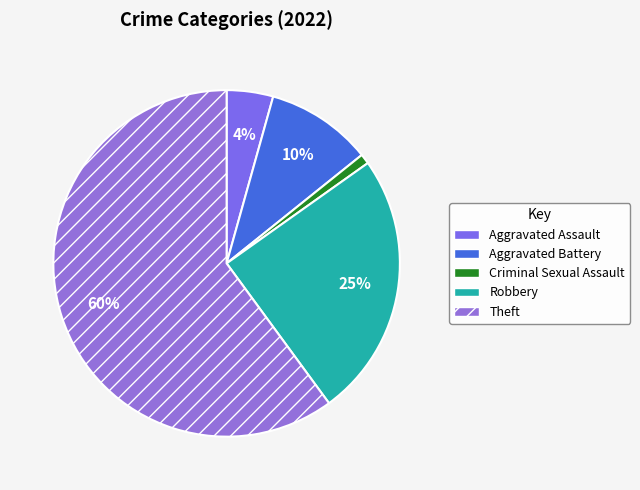

How many segments does this pie chart have?

5